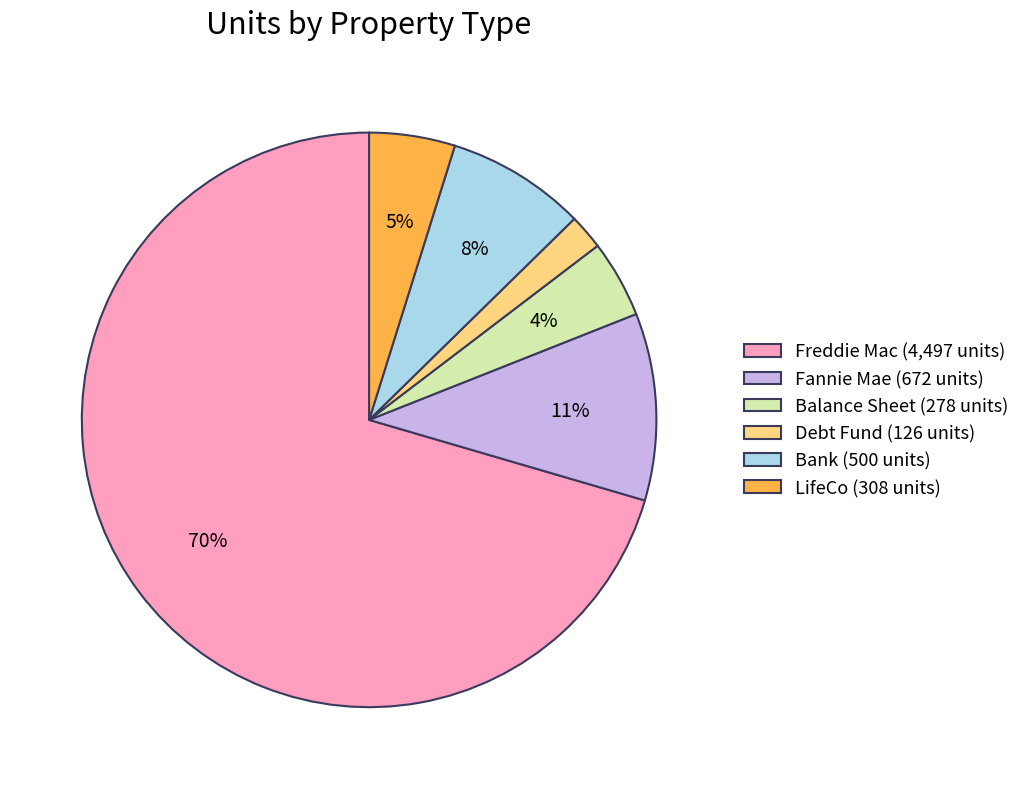

Is it true that Fannie Mae is 5% of the pie?

False